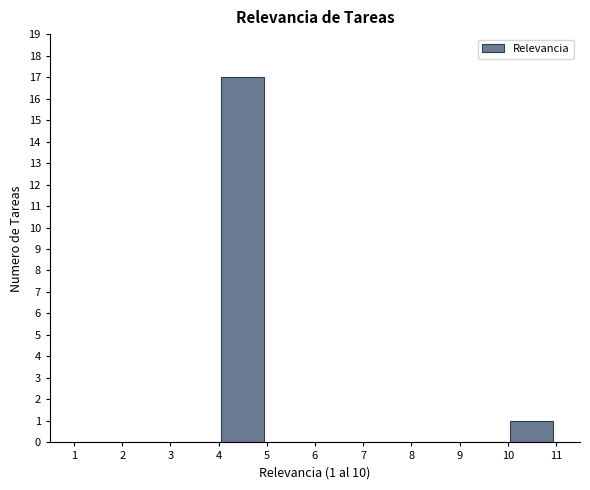

Which range on the x-axis has the tallest bar?

4 to 5